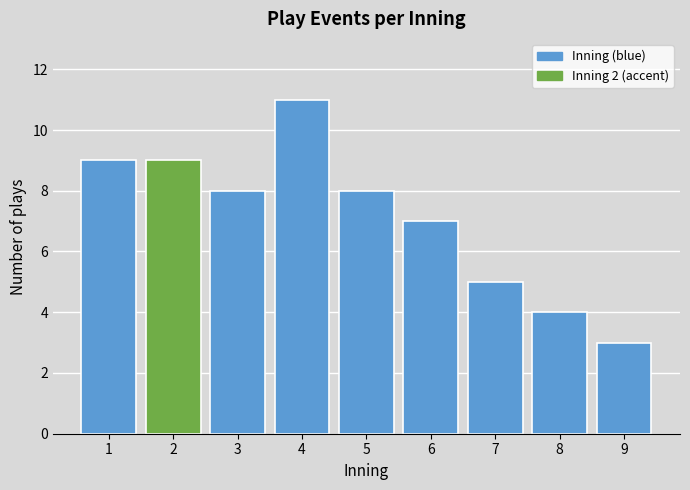

Reading left to right, list all the values displayed in this chart.

1=9	2=9	3=8	4=11	5=8	6=7	7=5	8=4	9=3